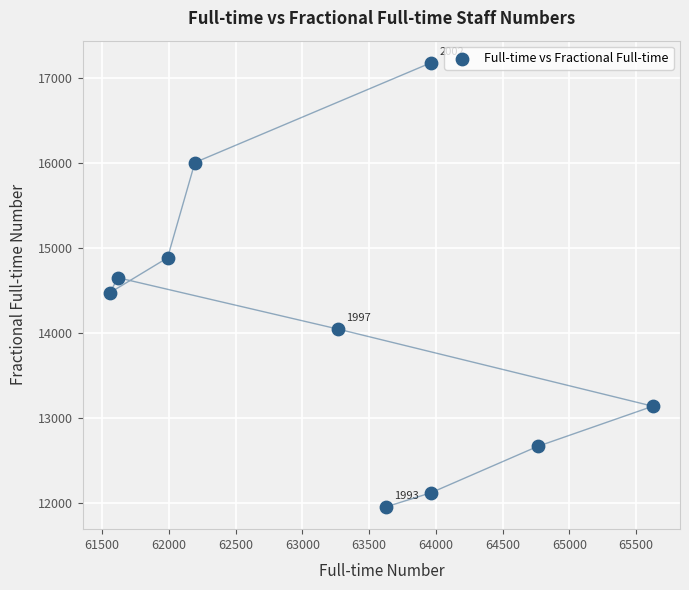

What is the average X value?

63256